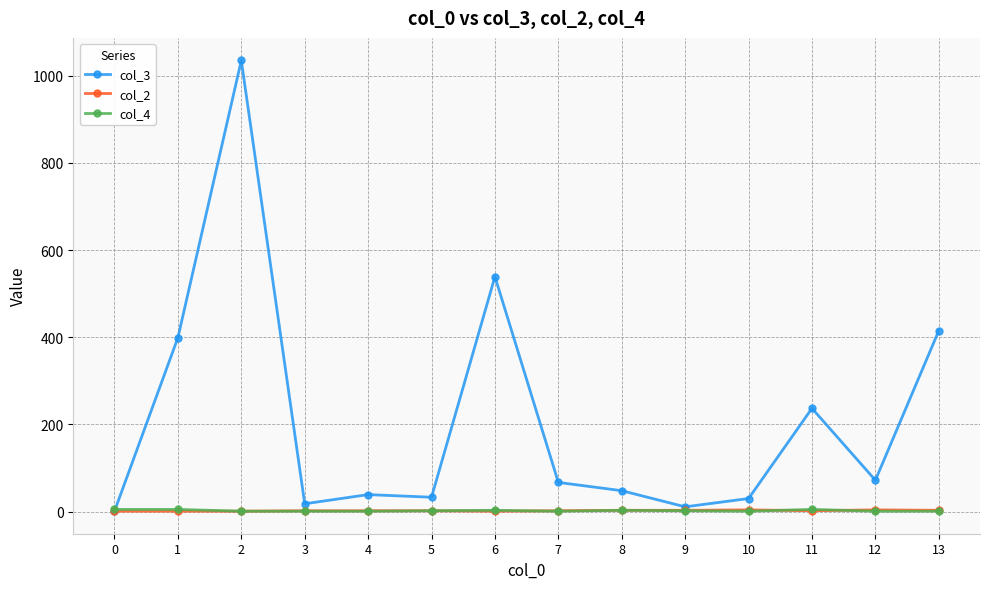

The value of col_3 at 7 is 67. True or false?

True